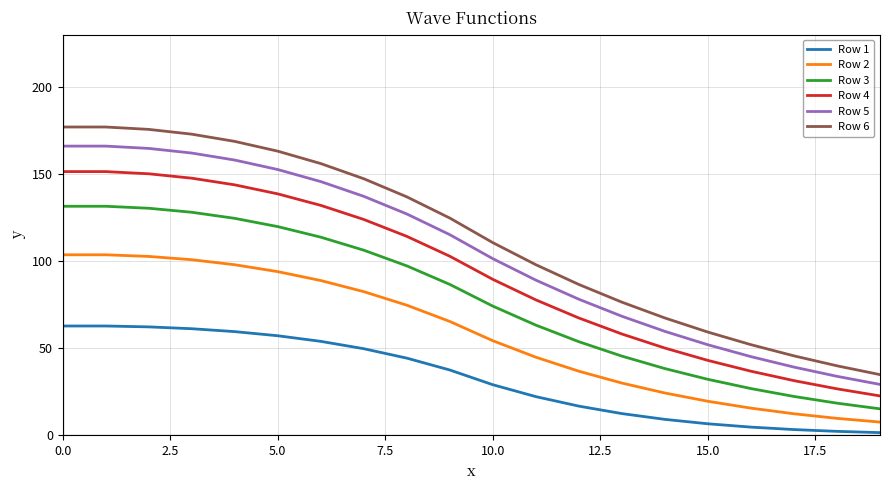

Which series has the largest range (max minus min)?

Row 6